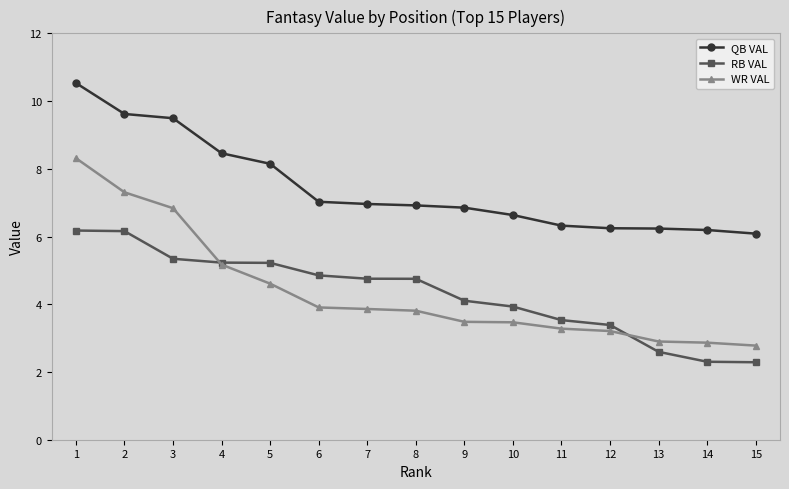

True or false: WR VAL and QB VAL intersect in this chart.

False